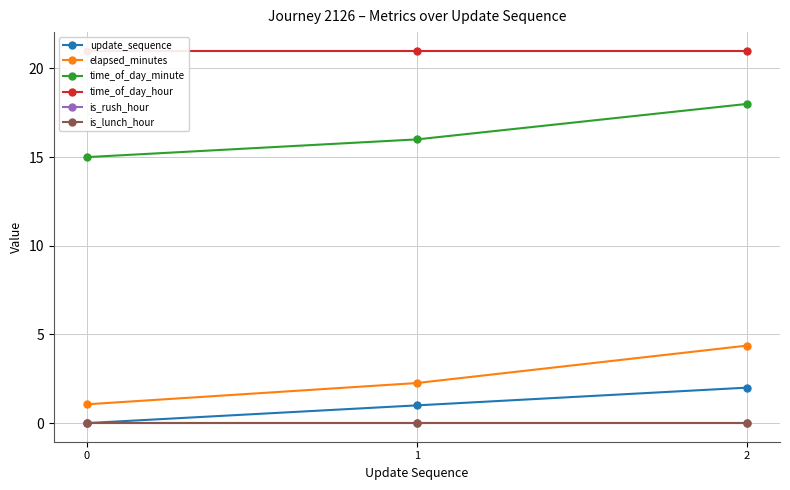

Which series has the largest range (max minus min)?

elapsed_minutes